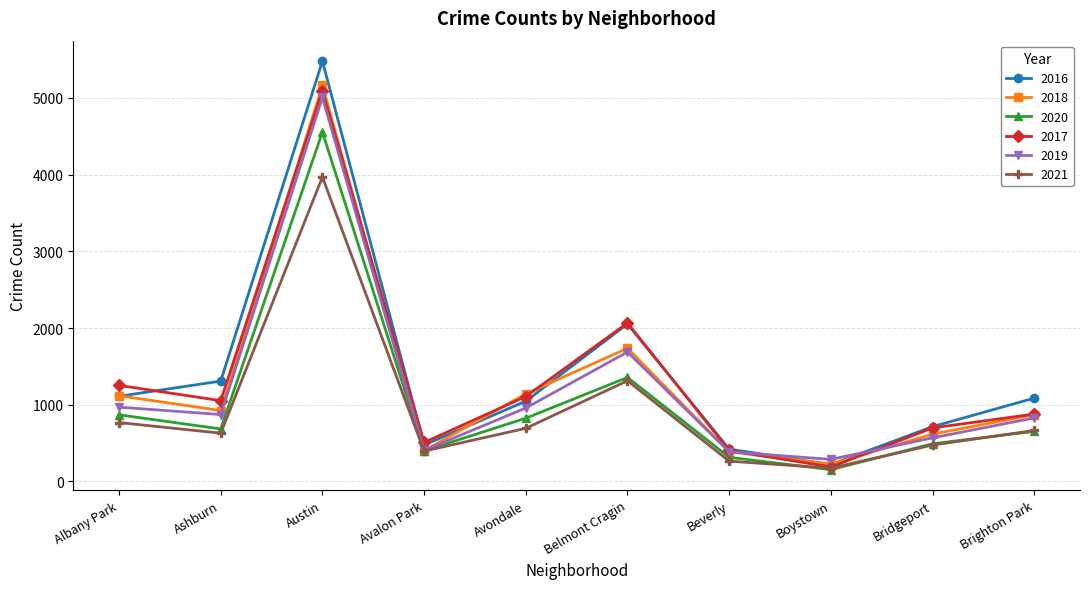

True or false: 2019 has more than 1 interior local peaks.

True